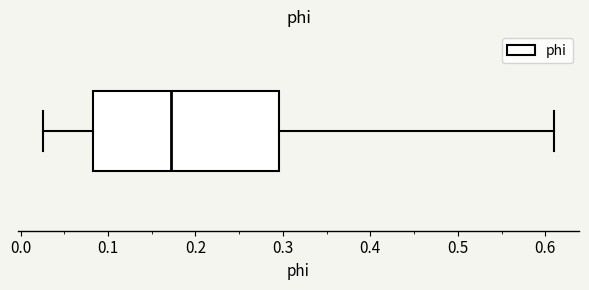

Read this box plot against the x-axis: the position of the median line, the range covered by the box, and the ends of both whiskers. The values are not printed on the chart, so give them approximately, as read against the axis.

median 0.17, box 0.08 to 0.30, whiskers 0.03 to 0.61